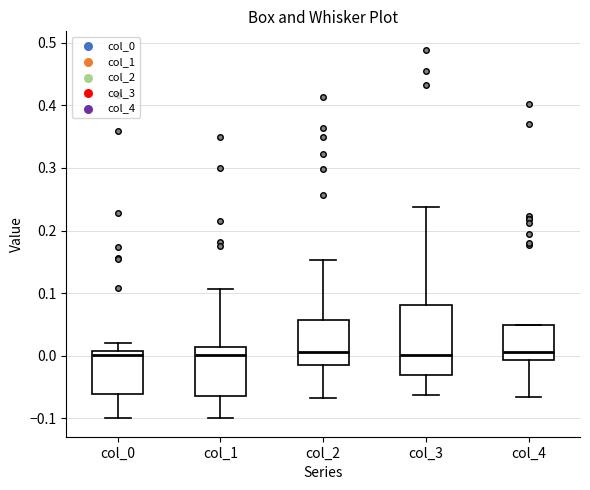

Reading left to right, transcribe this box plot: for each box, give where its median line is, the range the box spans, and where its two whiskers end, as read against the y-axis. The values are not printed on the chart, so give them approximately, as read against the axis.

col_0: median 0.00, box -0.06 to 0.01, whiskers -0.10 to 0.02
col_1: median 0.00, box -0.06 to 0.01, whiskers -0.10 to 0.11
col_2: median 0.01, box -0.02 to 0.06, whiskers -0.07 to 0.15
col_3: median 0.00, box -0.03 to 0.08, whiskers -0.06 to 0.24
col_4: median 0.01, box -0.01 to 0.05, whiskers -0.07 to 0.05